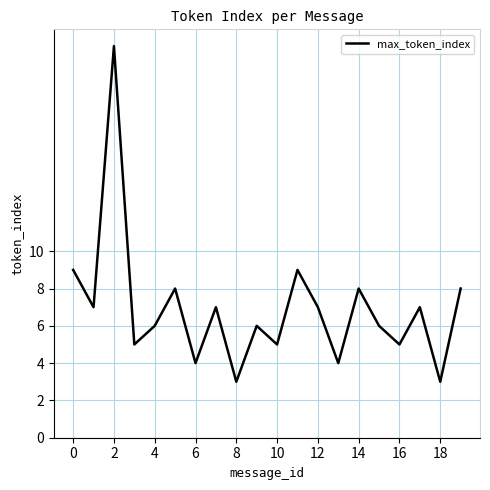

What is the greatest value displayed?

21